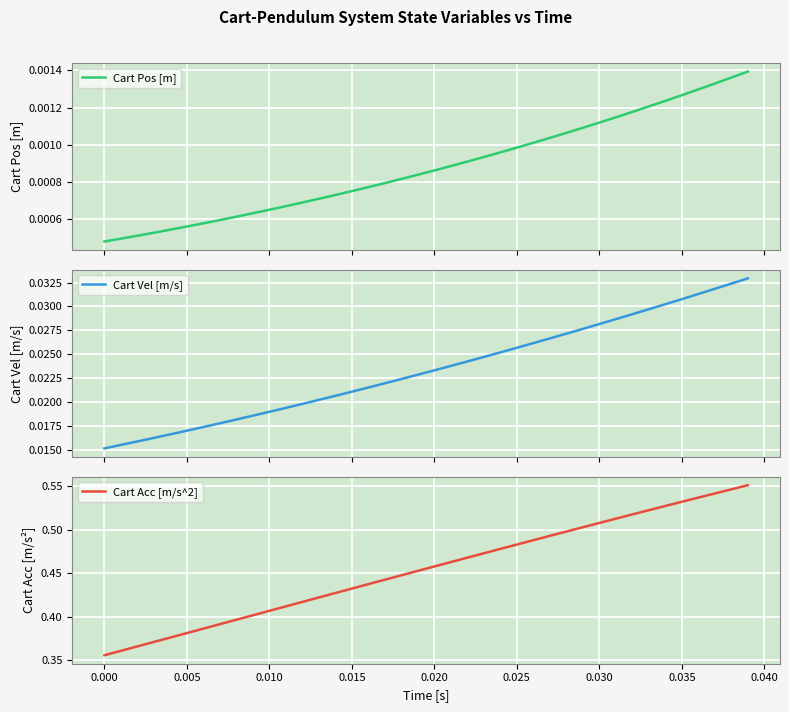

True or false: Cart Vel [m/s] and Cart Pos [m] cross at least once.

False